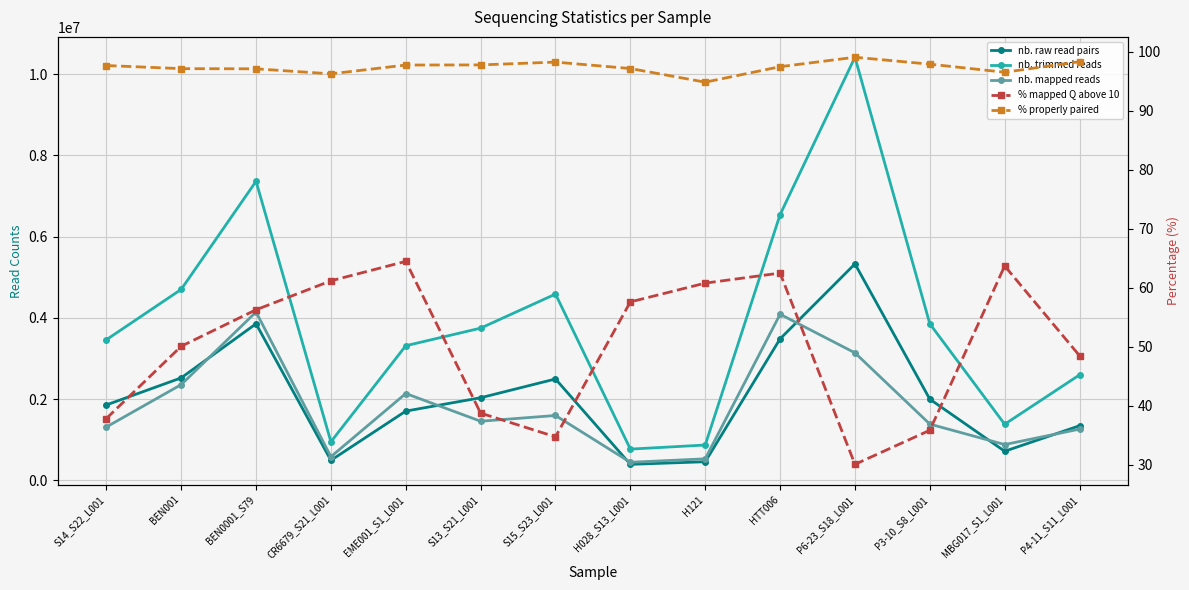

What are all the series names shown in the legend?

nb. raw read pairs, nb. trimmed reads, nb. mapped reads, % mapped Q above 10, % properly paired